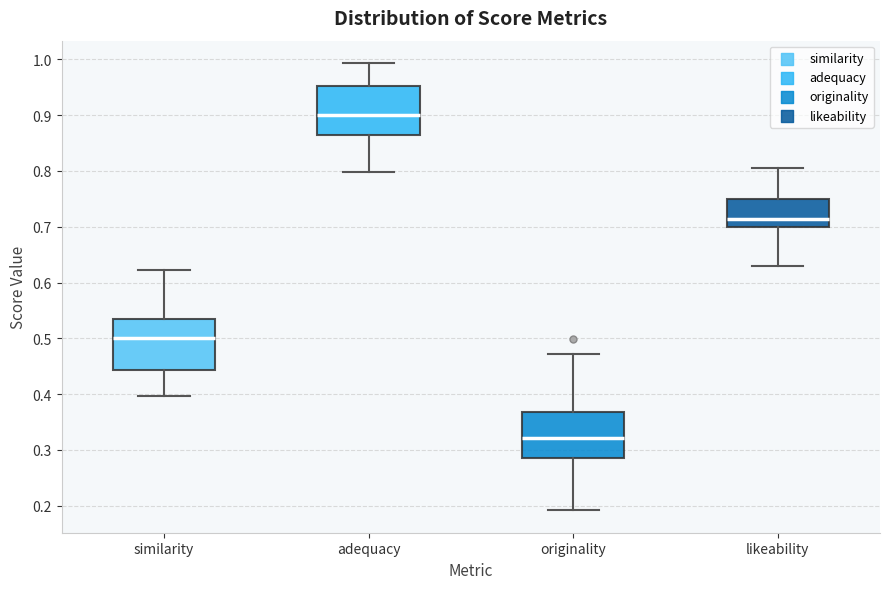

Reading left to right, transcribe this box plot: for each box, give where its median line is, the range the box spans, and where its two whiskers end, as read against the y-axis. The values are not printed on the chart, so give them approximately, as read against the axis.

similarity: median 0.50, box 0.44 to 0.53, whiskers 0.40 to 0.62
adequacy: median 0.90, box 0.86 to 0.95, whiskers 0.80 to 0.99
originality: median 0.32, box 0.28 to 0.37, whiskers 0.19 to 0.47
likeability: median 0.71, box 0.70 to 0.75, whiskers 0.63 to 0.80